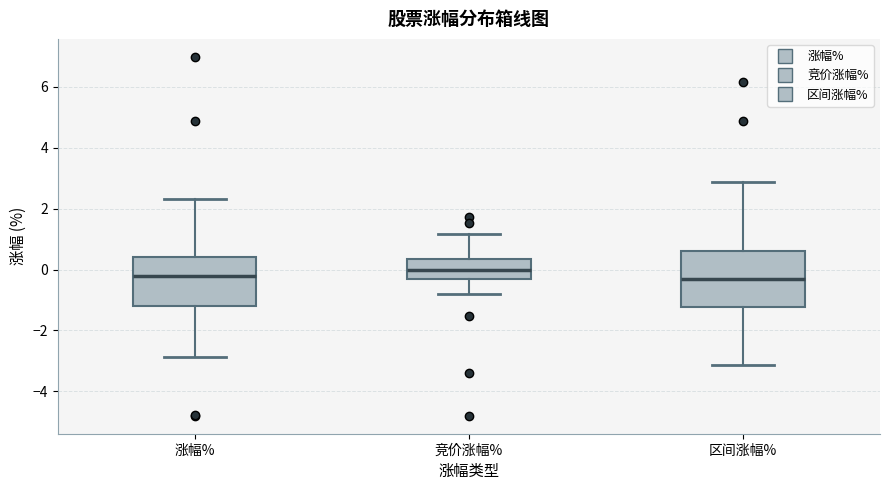

Where does the median line of the box for 涨幅% sit on the y-axis? The values are not printed on the chart, so give them approximately, as read against the axis.

-0.2